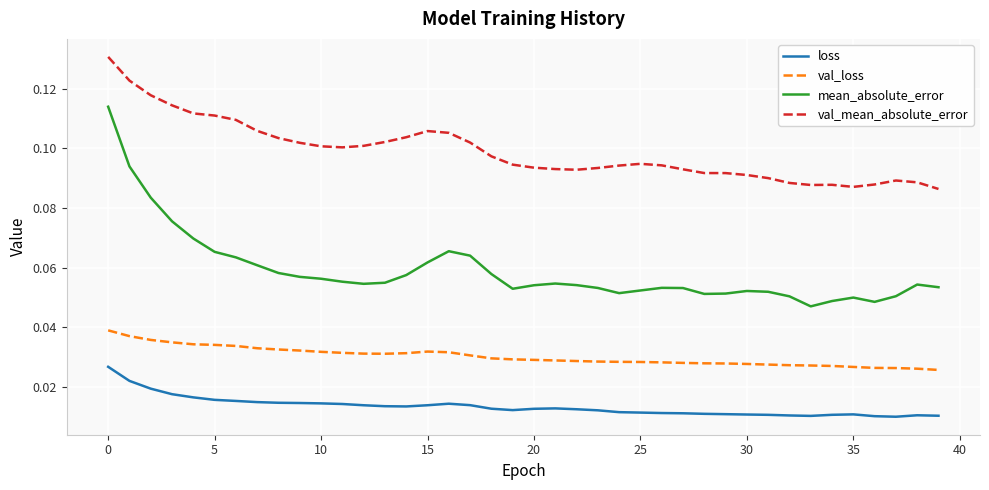

True or false: val_mean_absolute_error and mean_absolute_error intersect in this chart.

False